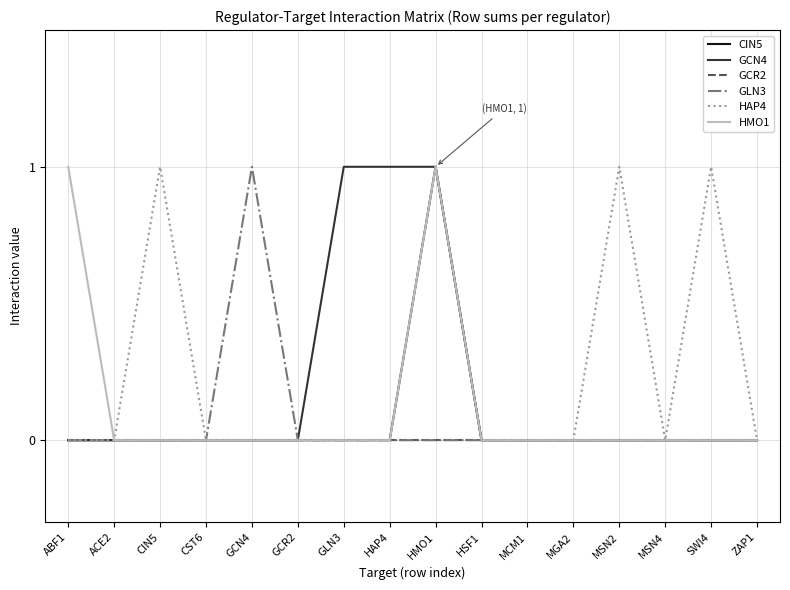

At which category is the sum across all series the highest?

HMO1